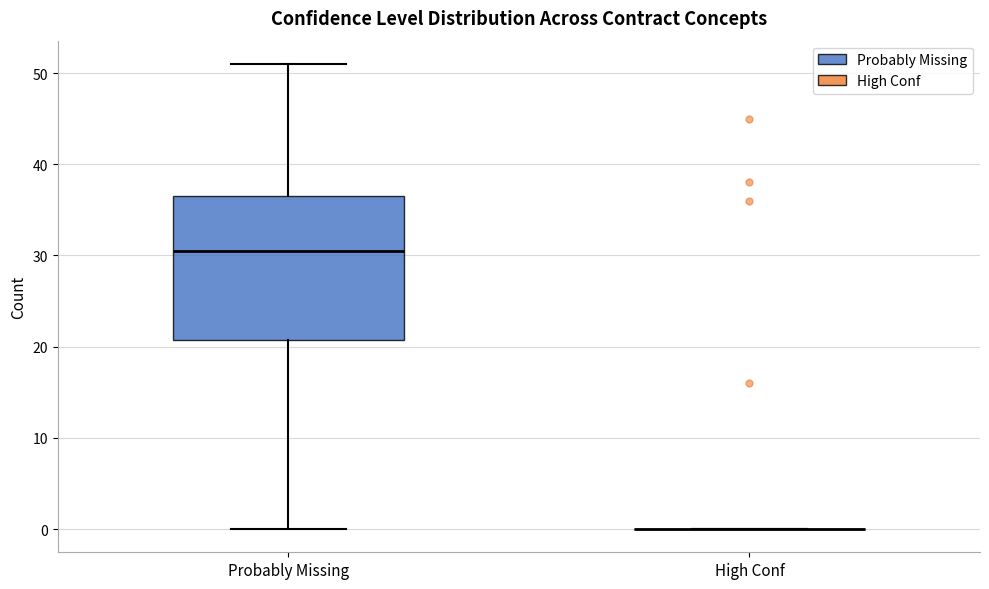

Reading left to right, transcribe this box plot: for each box, give where its median line is, the range the box spans, and where its two whiskers end, as read against the y-axis. The values are not printed on the chart, so give them approximately, as read against the axis.

Probably Missing: median 31, box 21 to 37, whiskers 0 to 51
High Conf: box collapsed to a line at 0, whiskers 0 to 0